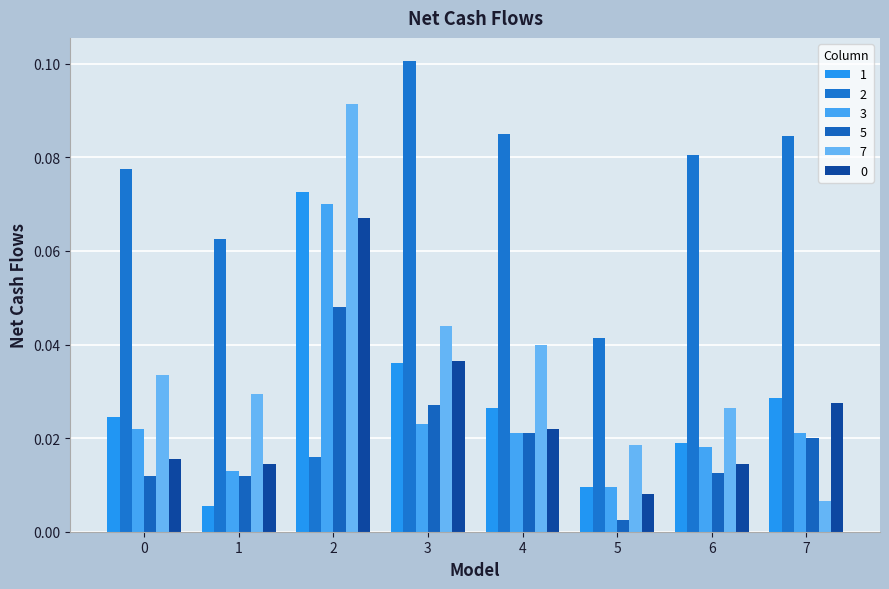

Which series has the largest range (max minus min)?

7